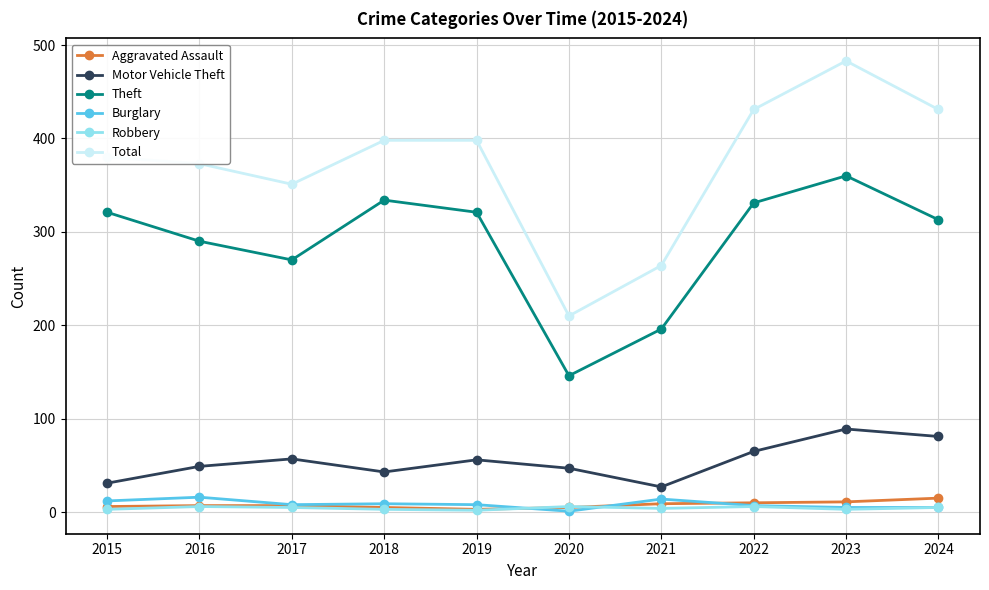

Which series has the largest range (max minus min)?

Total